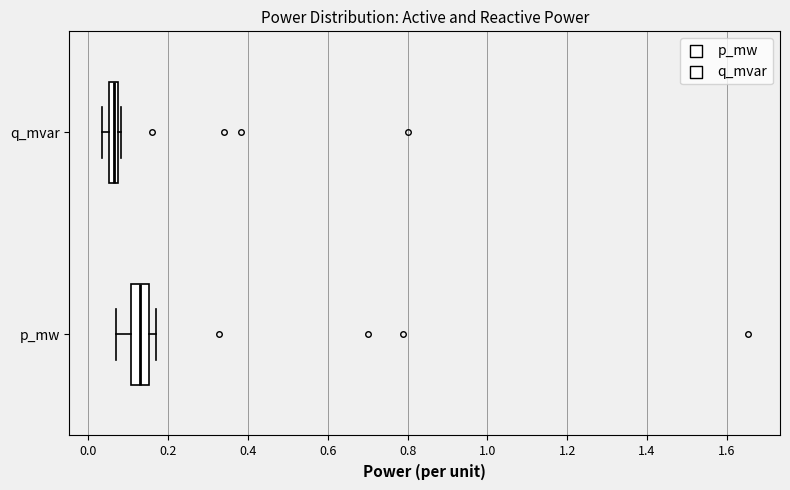

Which box has the furthest to the right median line?

p_mw